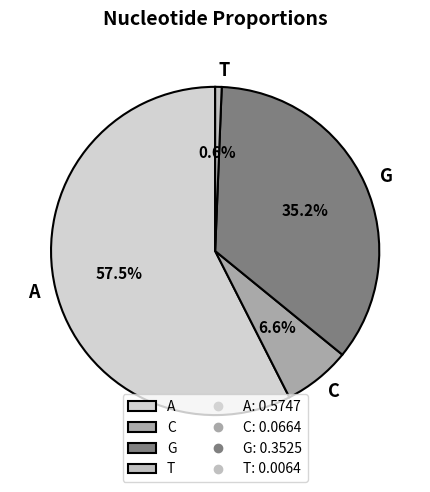

Which slice is the largest?

A